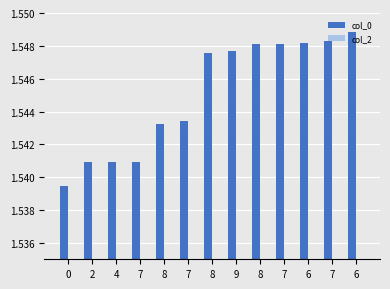

How many bars are there in total?

13